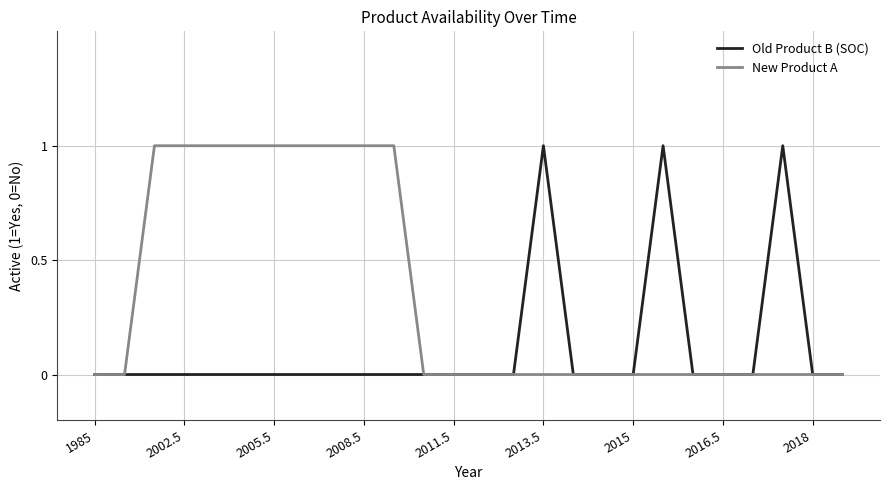

Which series has the largest total across all categories?

New Product A